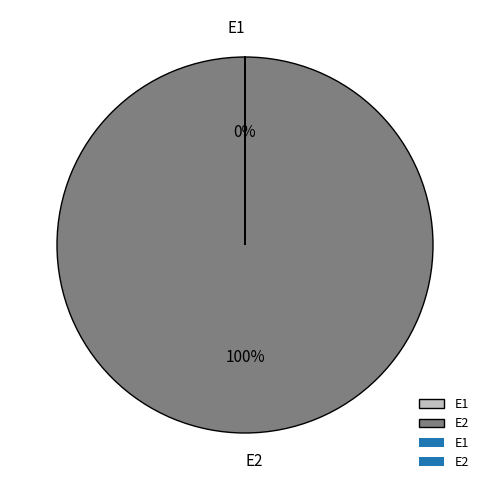

True or false: E2 accounts for 89% of the total.

False